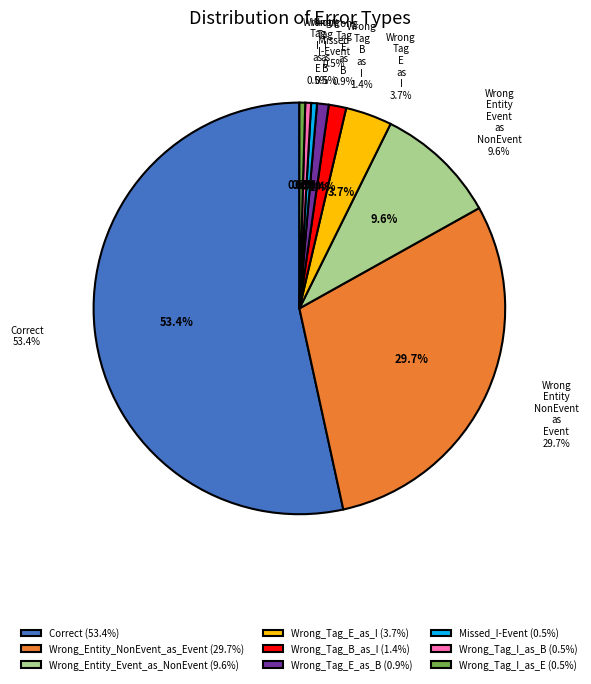

What percentage is NOT represented by Wrong_Tag_B_as_I?

98.6%